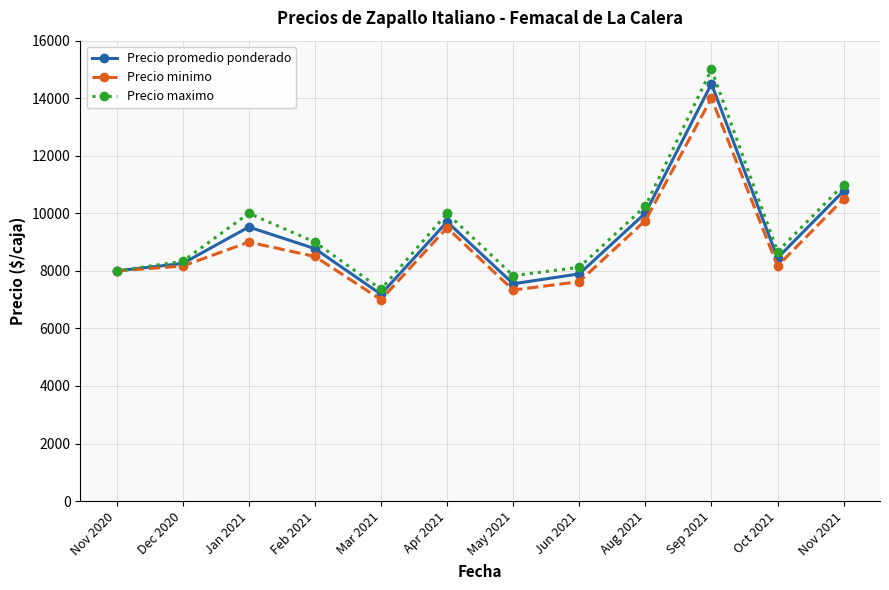

Reading left to right, list all the values displayed in this chart.

Precio promedio ponderado: 8000	8258	9525	8773	7186	9707	7551	7896	10007	14500	8448	10777
Precio minimo: 8000	8167	9000	8500	7000	9500	7333	7625	9750	14000	8167	10500
Precio maximo: 8000	8333	10000	9000	7360	10000	7833	8125	10250	15000	8667	11000